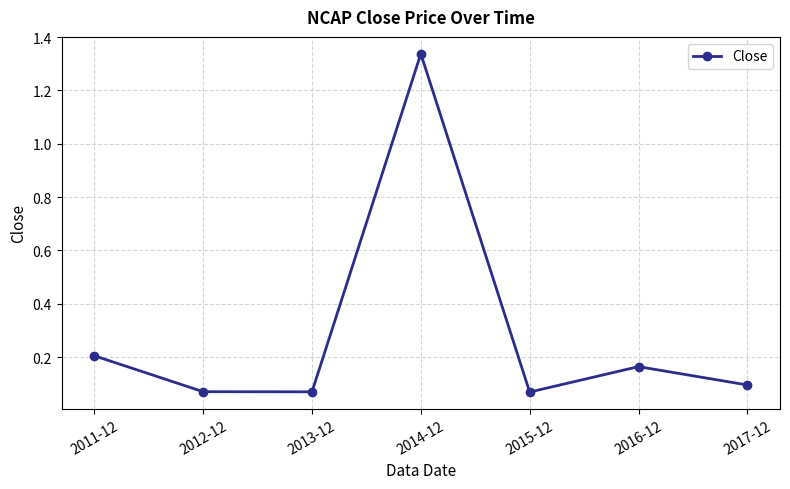

What is the change in value from 2013-12 to 2014-12?

+1.3